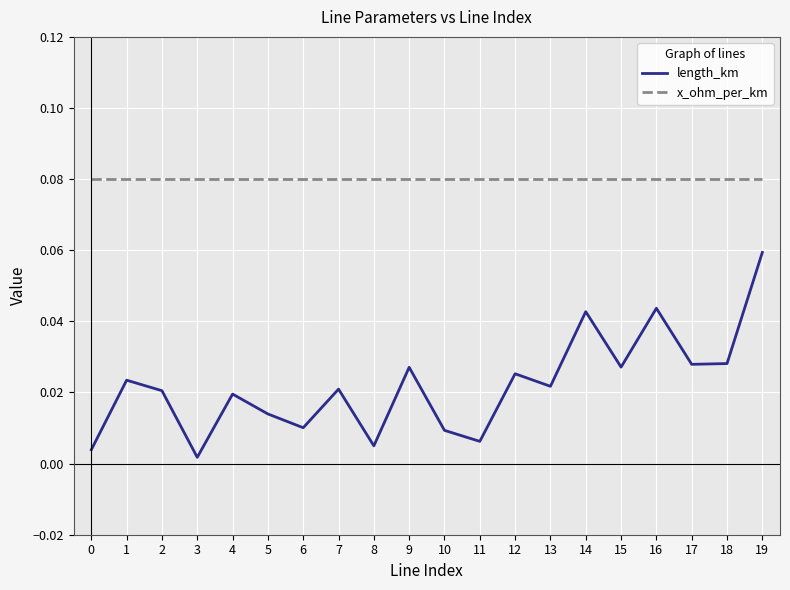

At how many categories does at least one series exceed 0?

20